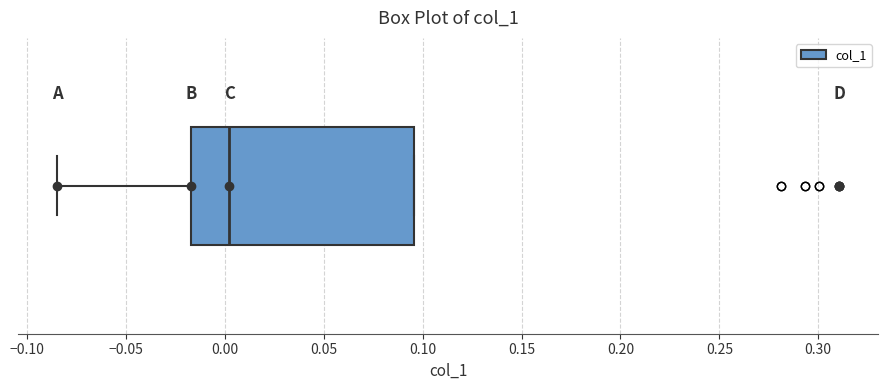

Where is the left edge of the box on the x-axis? The values are not printed on the chart, so give them approximately, as read against the axis.

-0.015